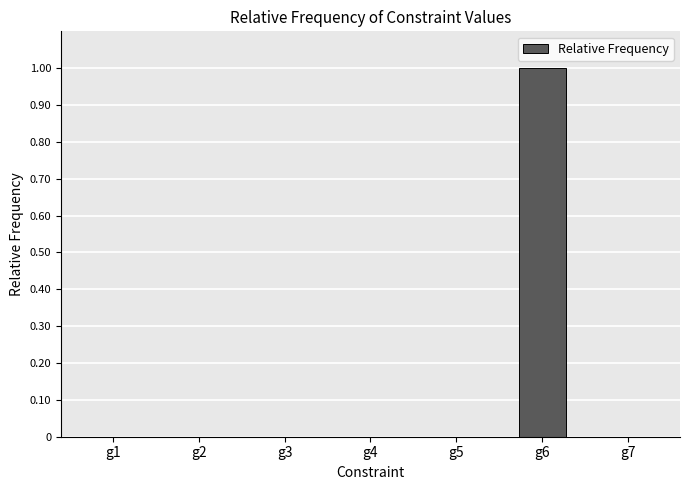

What is the sum of all values?

1.0